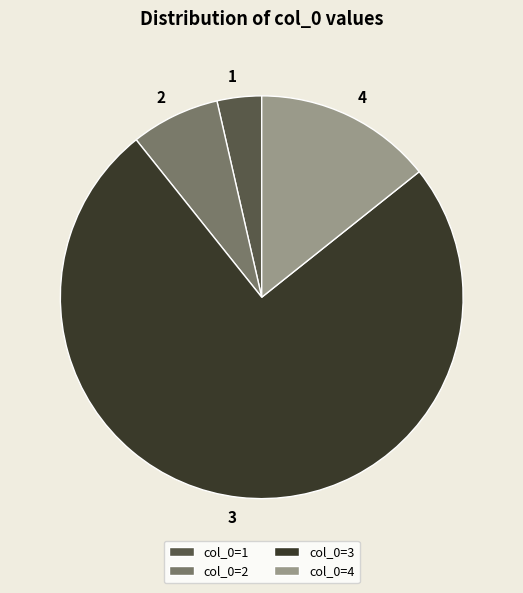

Is the sum of col_0=4 and col_0=1 greater than half?

No